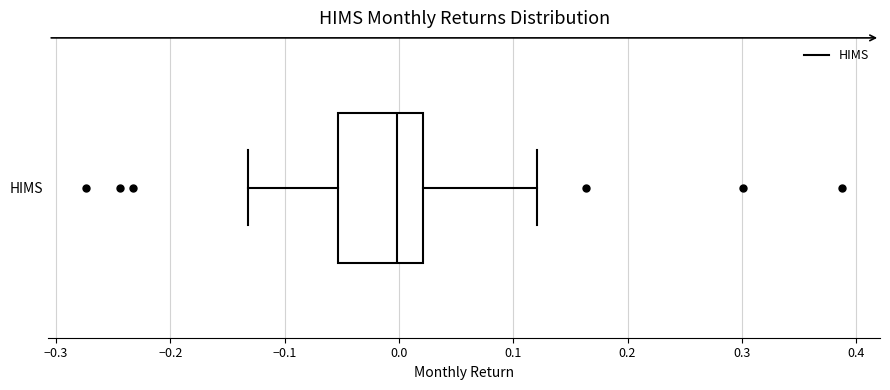

Transcribe this box plot: give where the median line is, the range the box spans, and where the two whiskers end, as read against the x-axis. The values are not printed on the chart, so give them approximately, as read against the axis.

median 0.00, box -0.05 to 0.02, whiskers -0.13 to 0.12